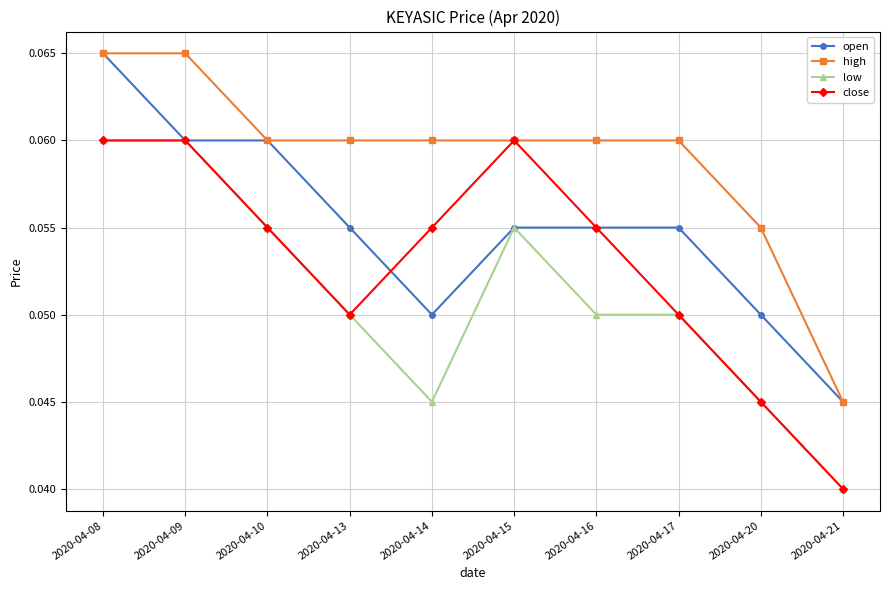

Does the chart have visible grid lines?

Yes